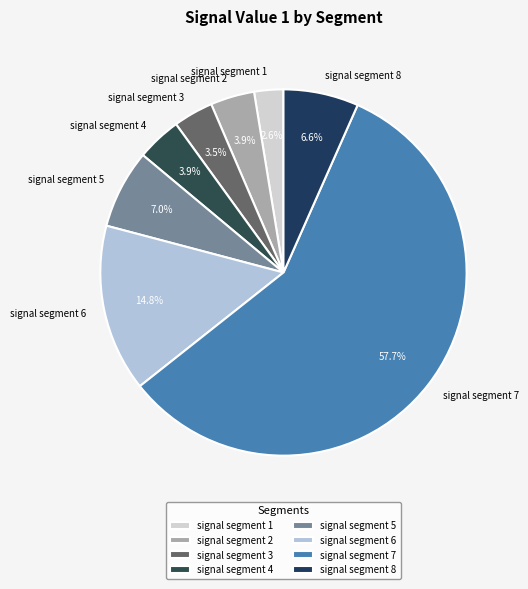

Is it true that signal segment 8 is 18% of the pie?

False